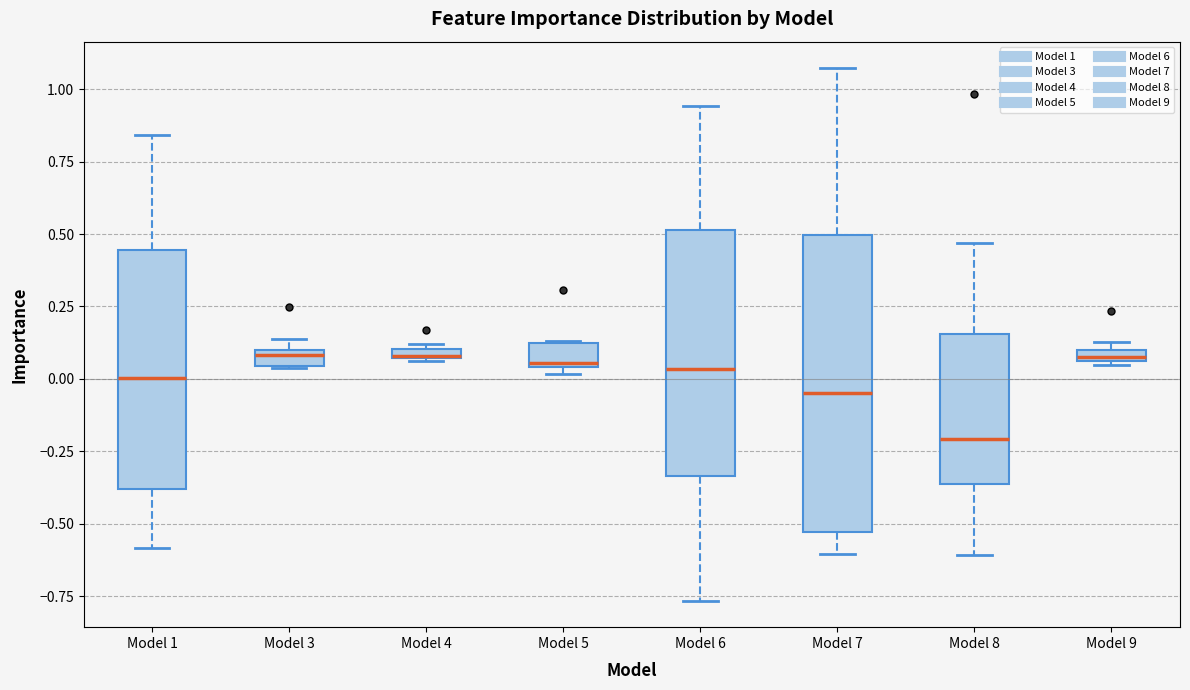

Where is the lower edge of the box for Model 3 on the y-axis? The values are not printed on the chart, so give them approximately, as read against the axis.

0.05